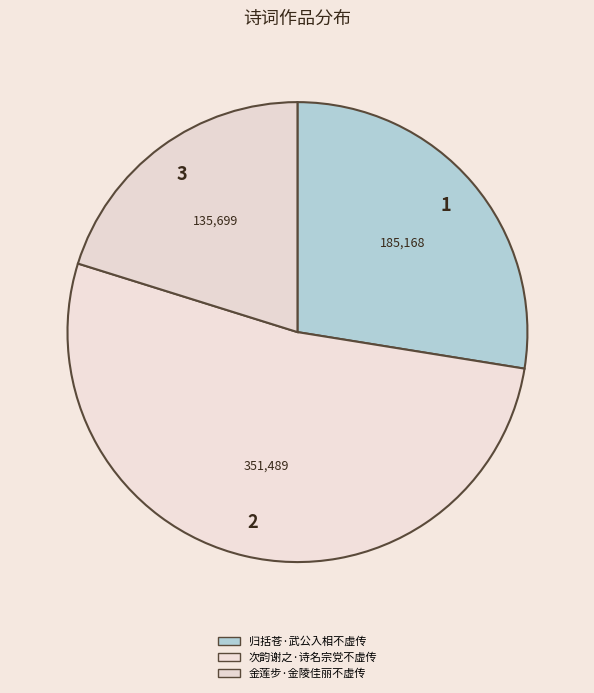

To the nearest percent, what percentage of the pie is 归括苍·武公入相不虚传?

28%